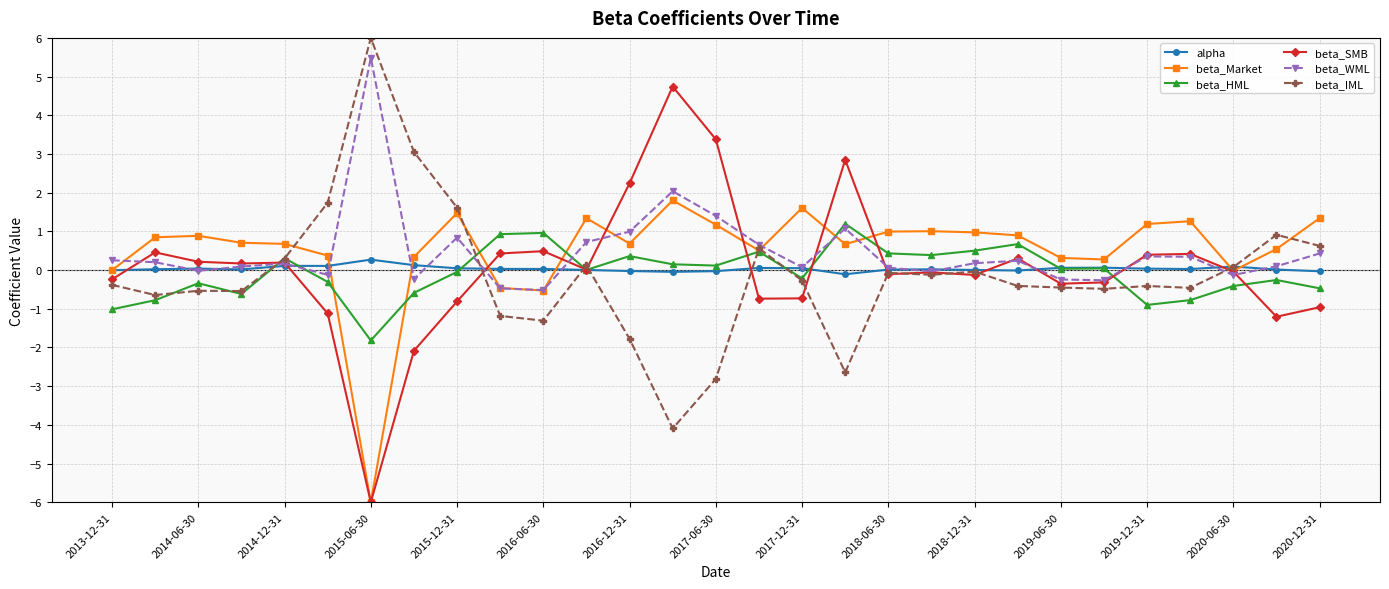

What is the greatest value displayed?

6.0